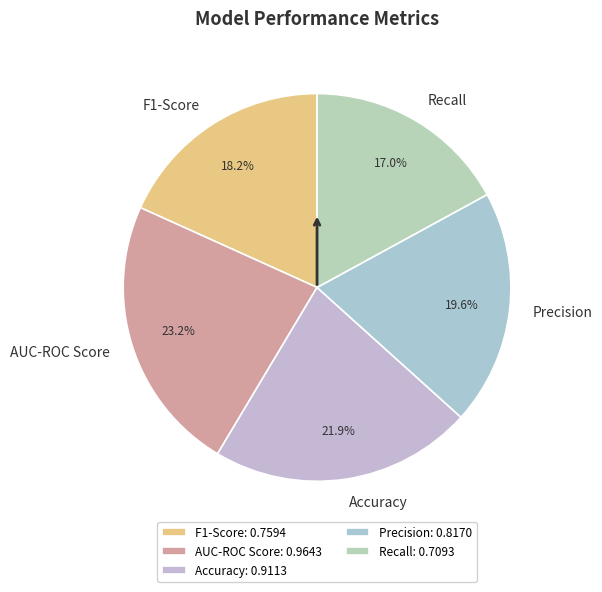

The Precision slice represents 8% of the pie. True or false?

False